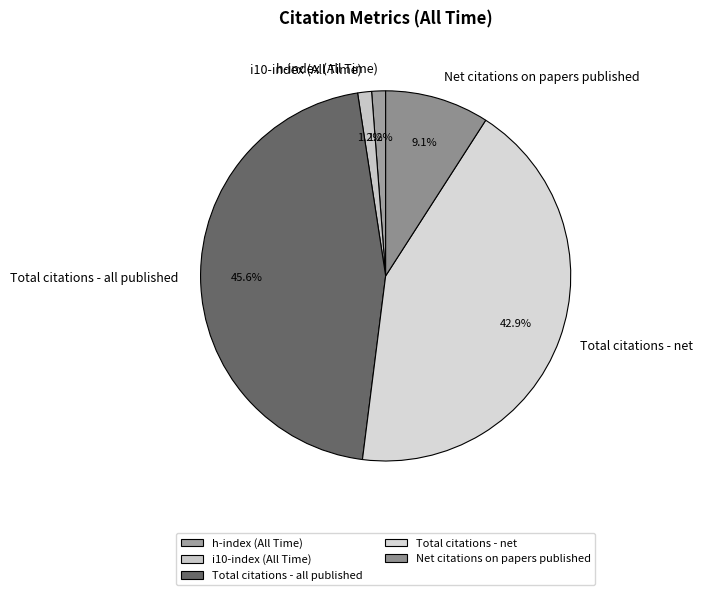

How many slices are in this pie chart?

5